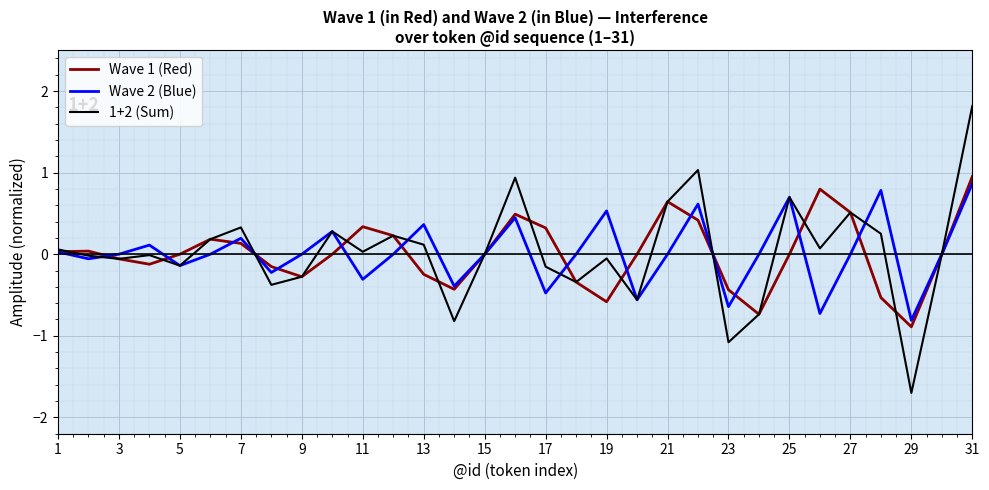

What is the maximum value shown in the chart?

1.8